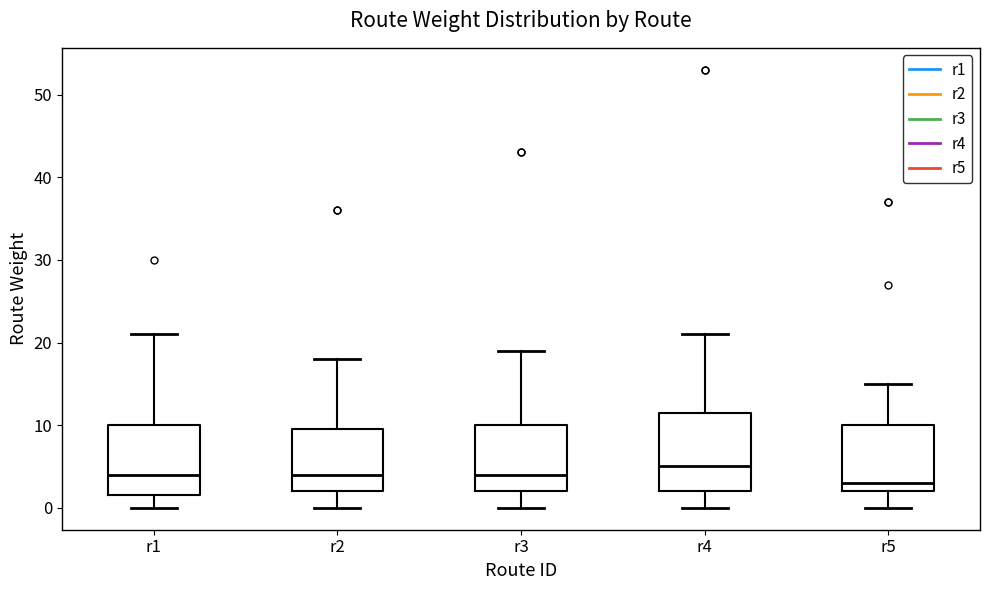

Which box's median line is the highest?

r4